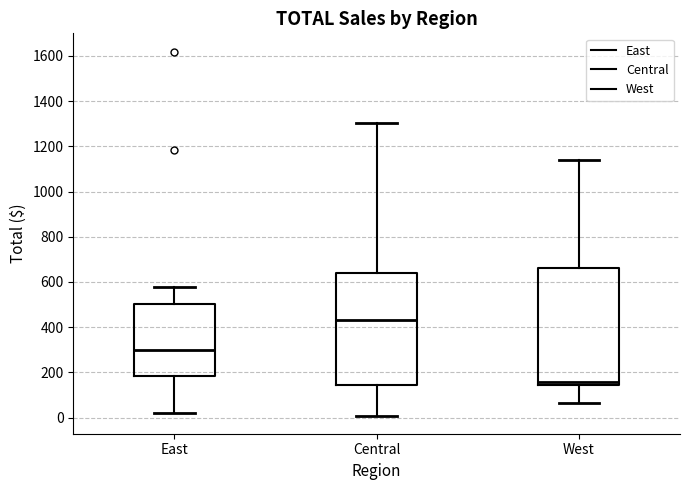

Which box's median line is the lowest?

West